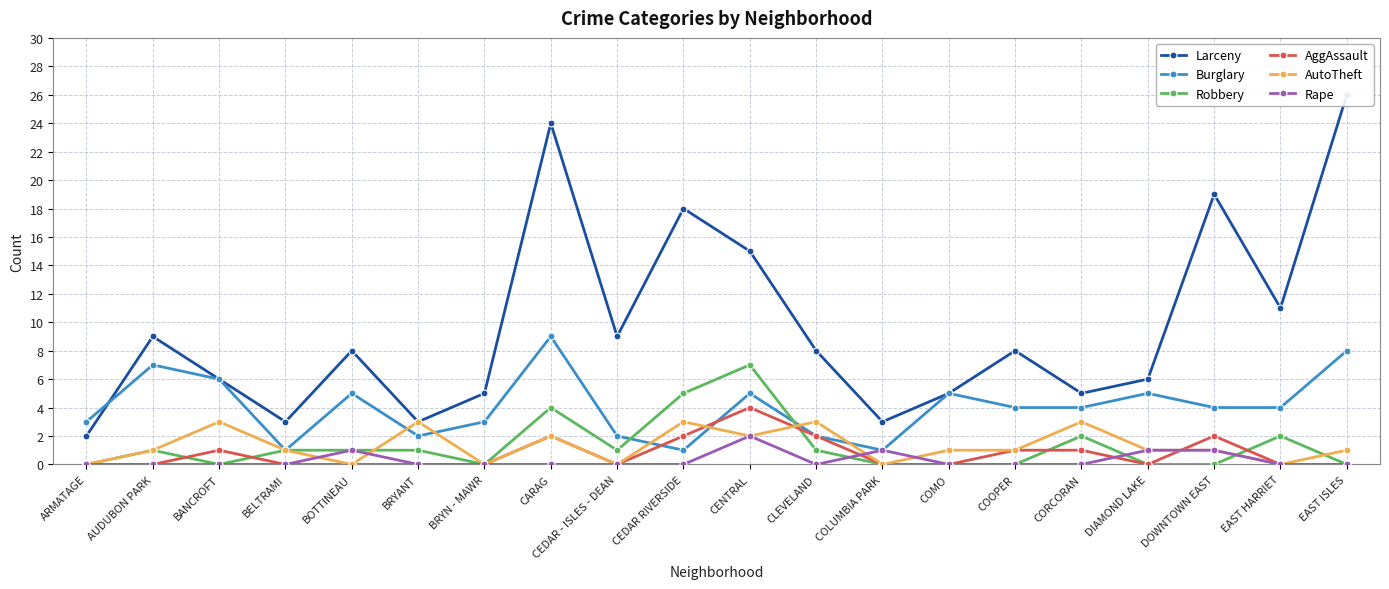

Between CLEVELAND and CORCORAN, which is larger?

CLEVELAND